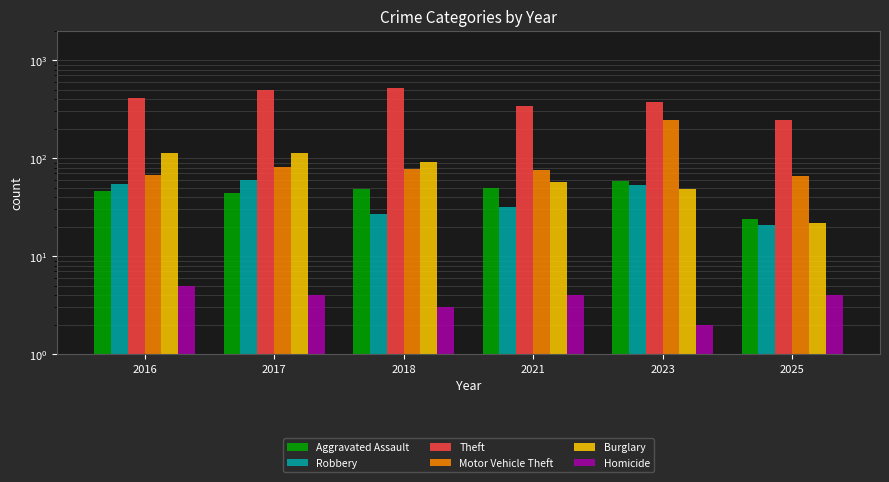

What is the difference between the highest and lowest values at 2016?

404